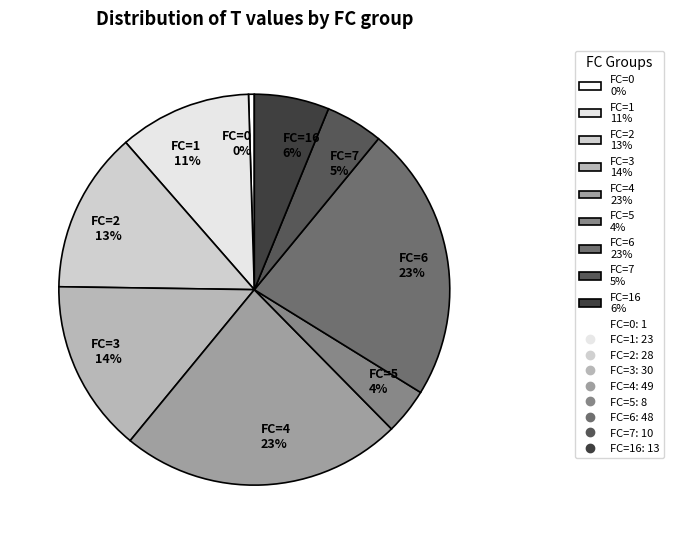

To the nearest percent, what is the difference between the largest and smallest slice percentages?

23%